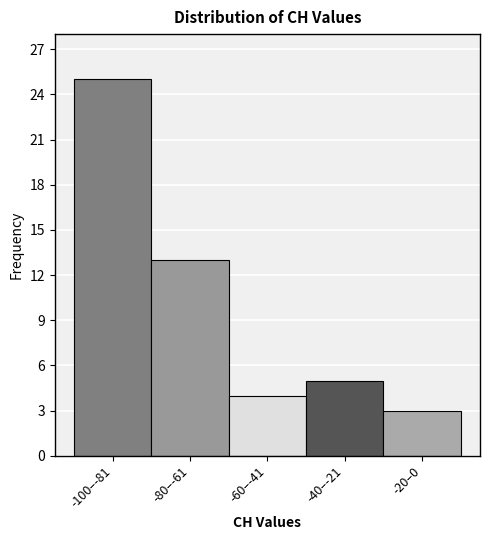

Reading right to left, what are all the values shown in this chart?

3	5	4	13	25